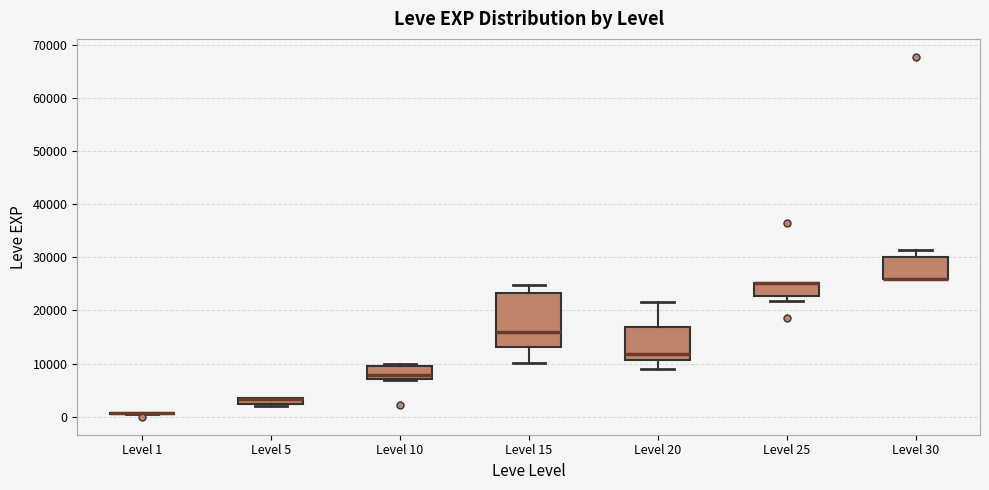

Where is the lower edge of the box for Level 25 on the y-axis? The values are not printed on the chart, so give them approximately, as read against the axis.

23000